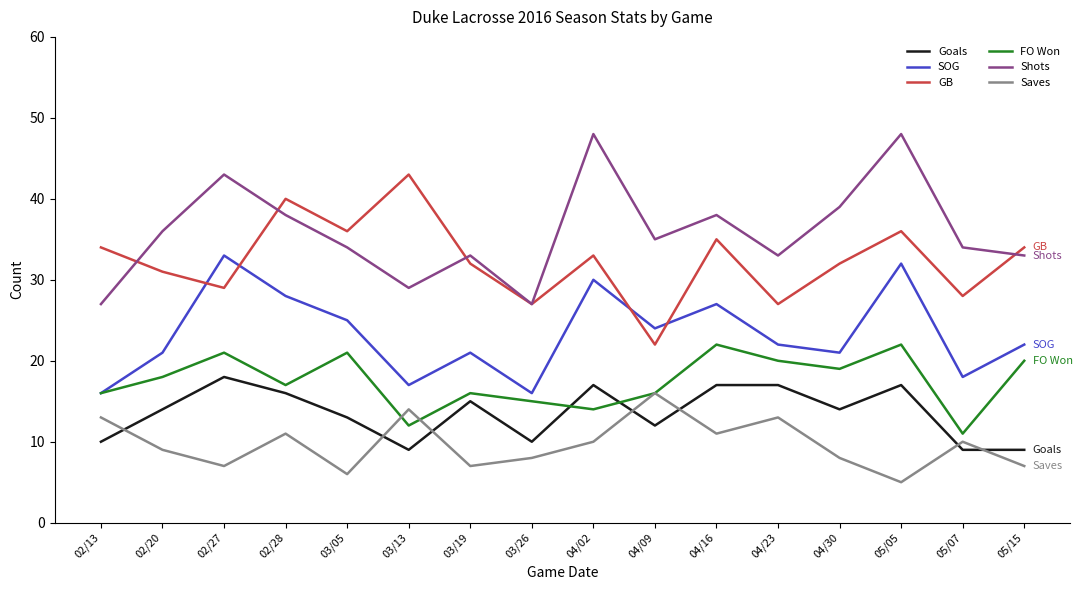

At how many categories does at least one series exceed 47?

2